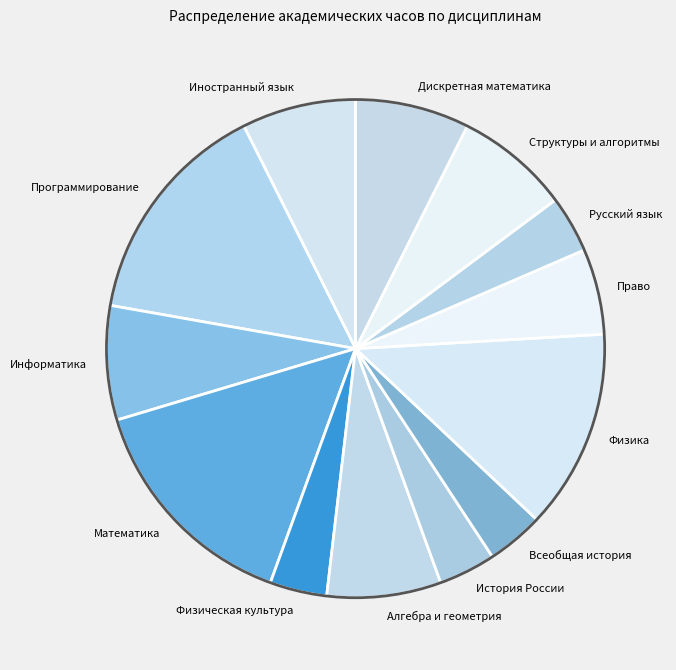

Which has a higher value, Алгебра и геометрия or Математика?

Математика